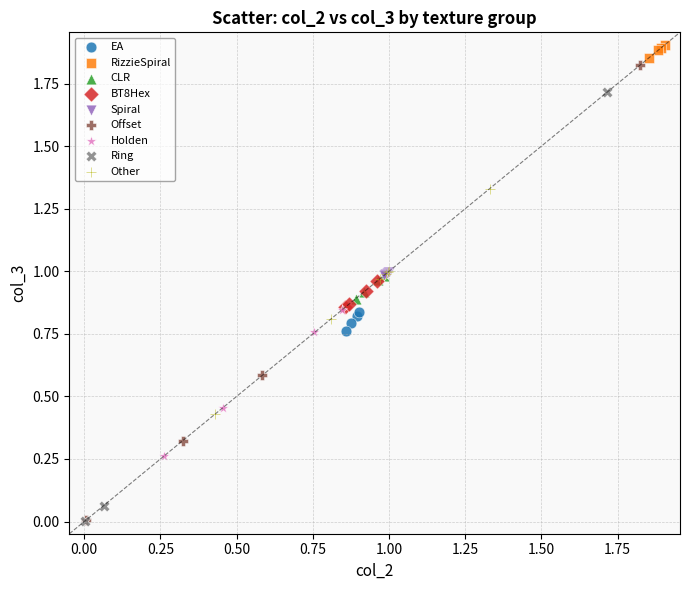

What are all the series names shown in the legend?

EA, RizzieSpiral, CLR, BT8Hex, Spiral, Offset, Holden, Ring, Other